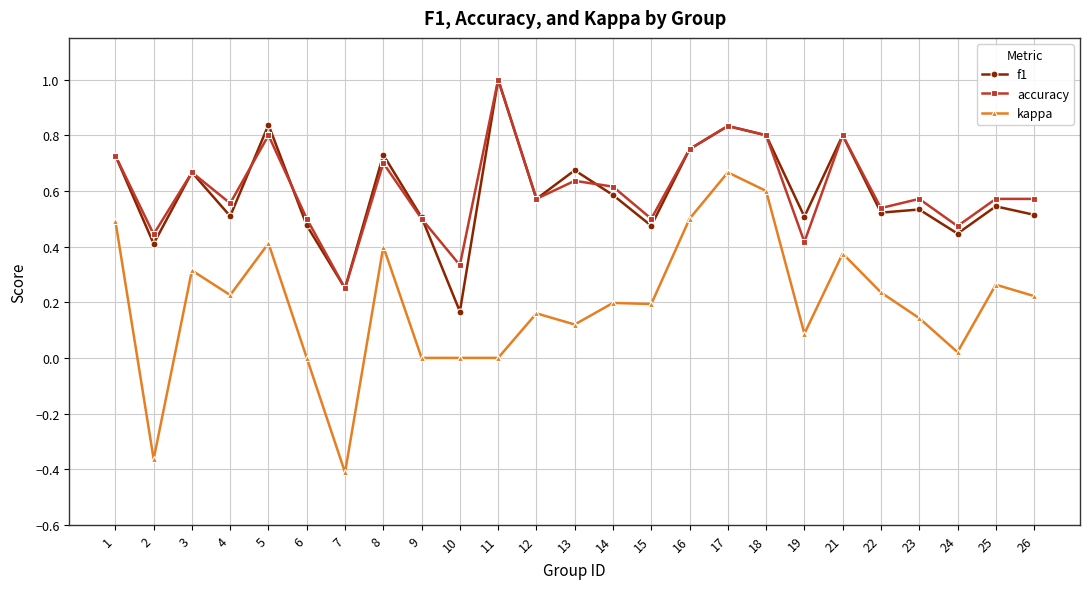

At which category is the sum across all series the highest?

17